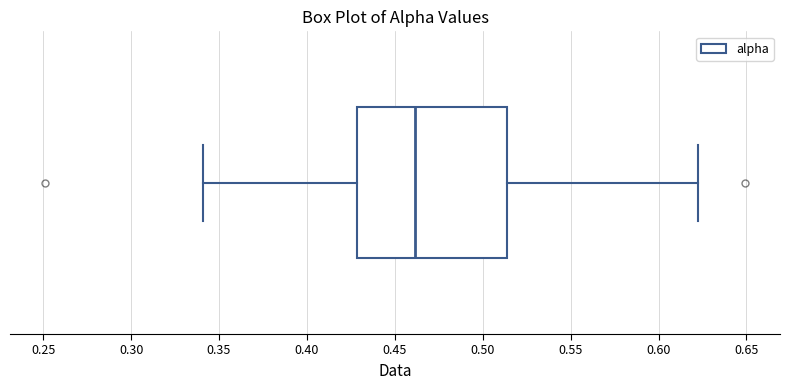

Where does the right whisker of the box end on the x-axis? The values are not printed on the chart, so give them approximately, as read against the axis.

0.620